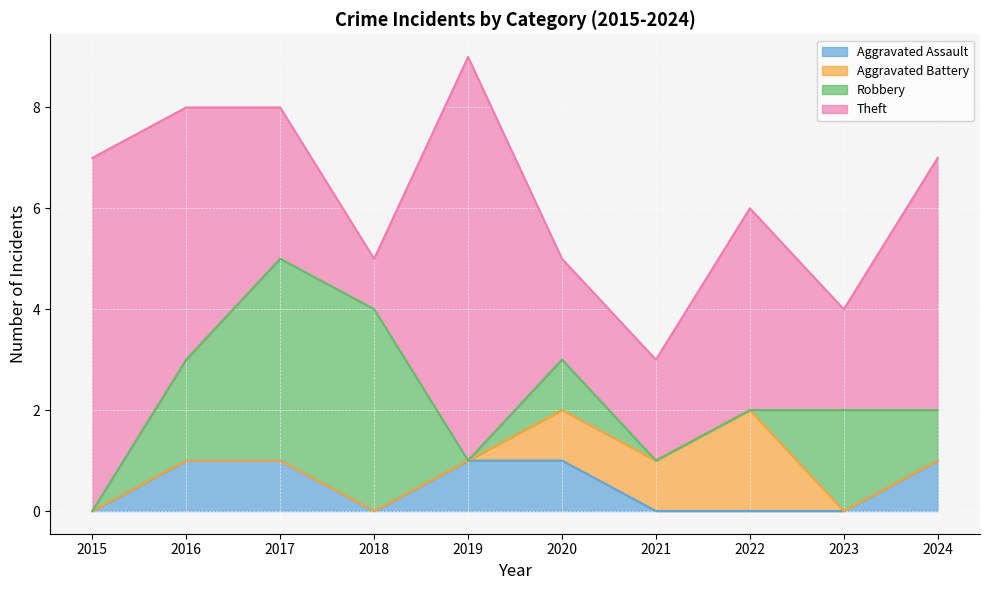

What is the value of the Robbery point at the 4th from the left?

4